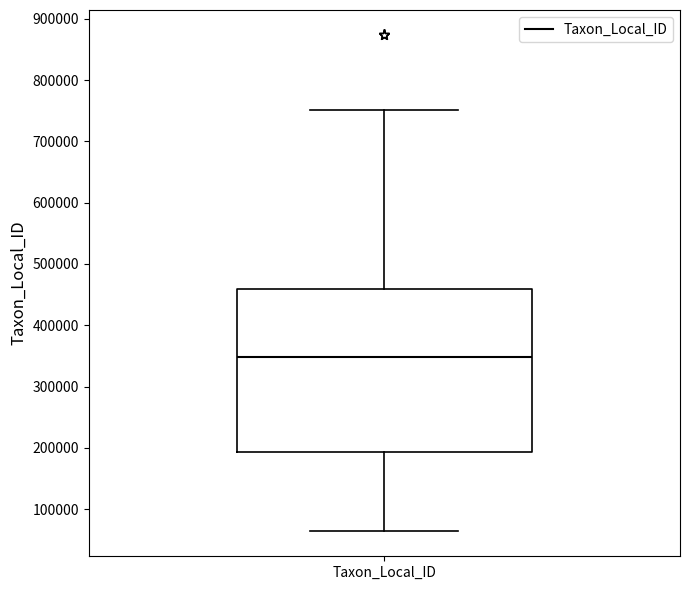

Where does the lower whisker of the box for Taxon_Local_ID end on the y-axis? The values are not printed on the chart, so give them approximately, as read against the axis.

60000